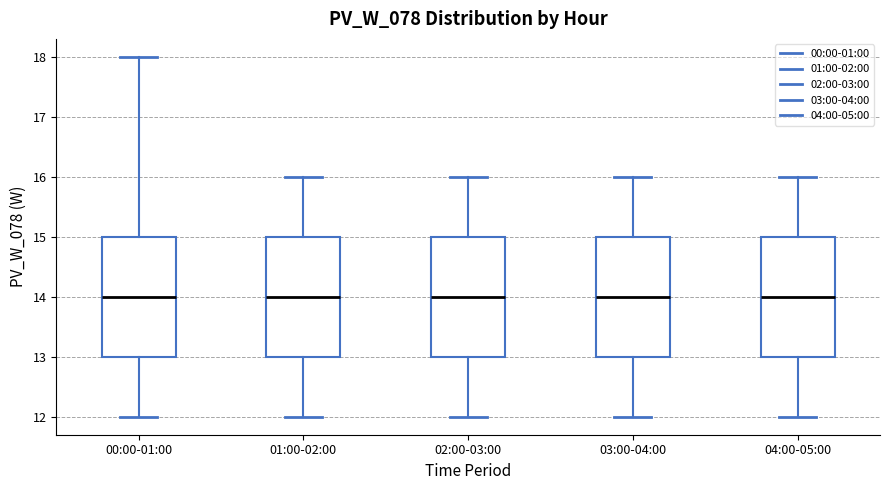

Reading left to right, read every box against the y-axis: the position of its median line, the range the box covers, and the ends of its whiskers. The values are not printed on the chart, so give them approximately, as read against the axis.

00:00-01:00: median 14, box 13 to 15, whiskers 12 to 18
01:00-02:00: median 14, box 13 to 15, whiskers 12 to 16
02:00-03:00: median 14, box 13 to 15, whiskers 12 to 16
03:00-04:00: median 14, box 13 to 15, whiskers 12 to 16
04:00-05:00: median 14, box 13 to 15, whiskers 12 to 16